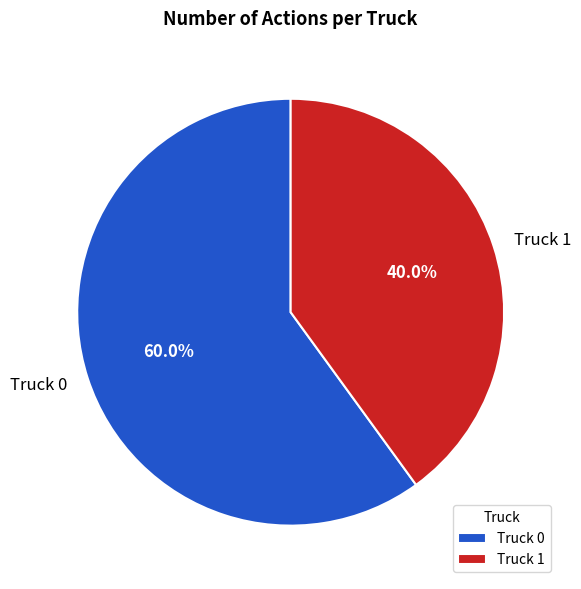

Approximately how many times larger is the value at Truck 1 compared to Truck 0?

0.7